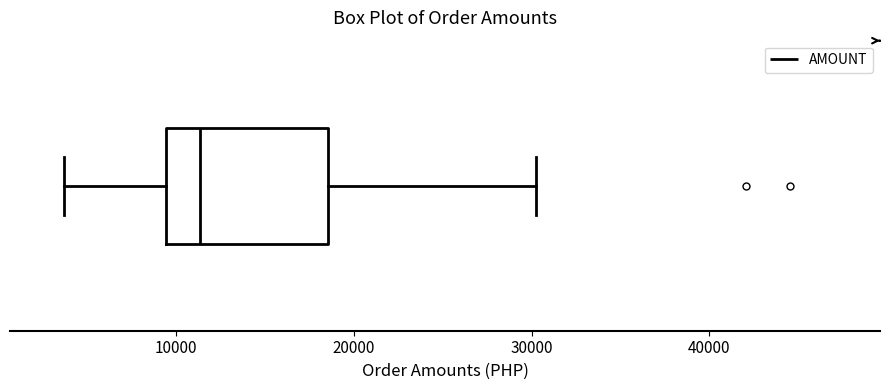

Where does the left whisker of the box end on the x-axis? The values are not printed on the chart, so give them approximately, as read against the axis.

4000